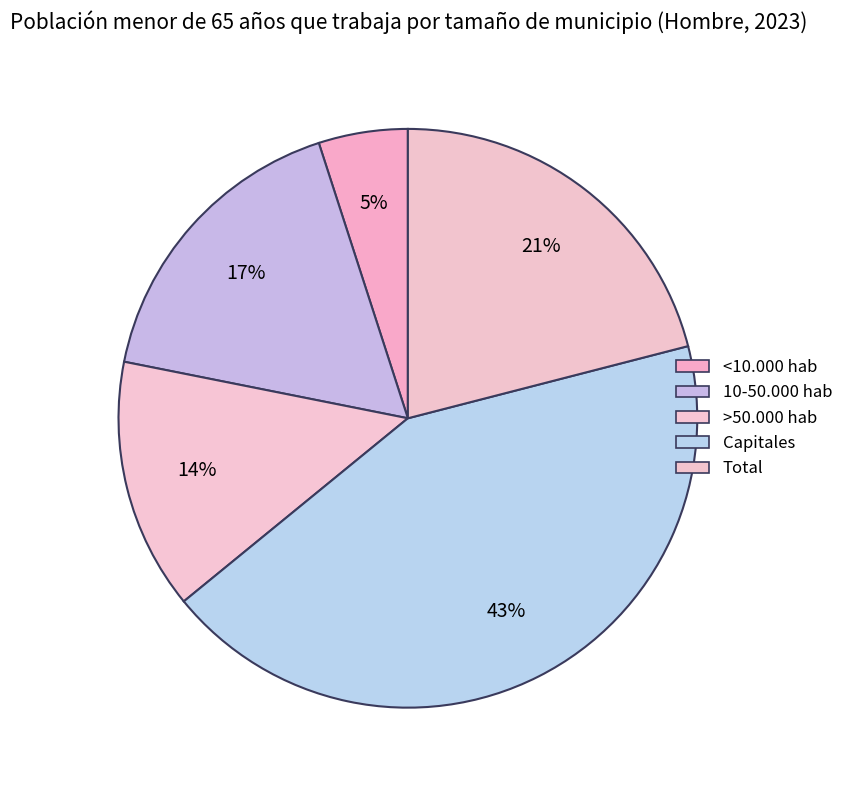

How many slices are in this pie chart?

5